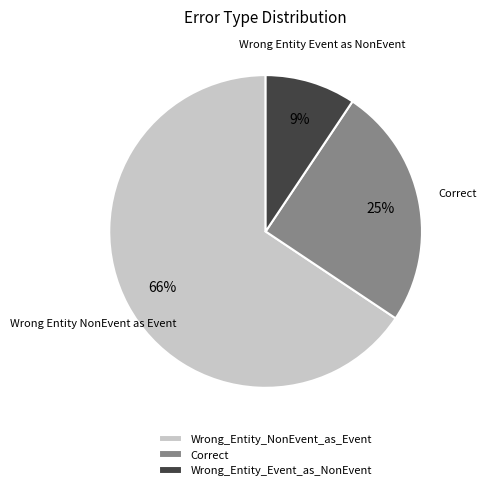

Count the number of slices in the pie.

3